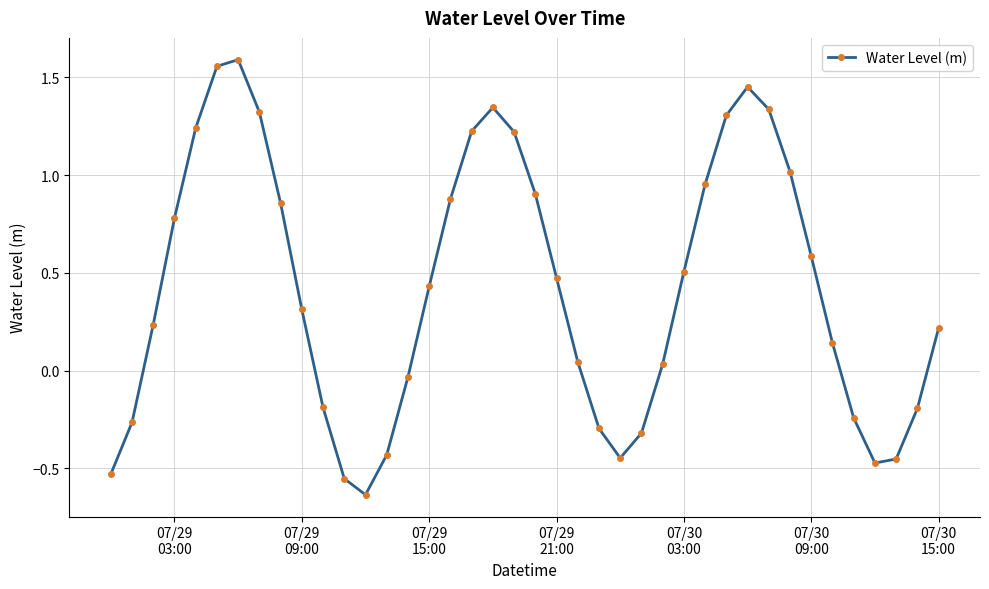

What is the difference between the second highest and minimum values?

2.2